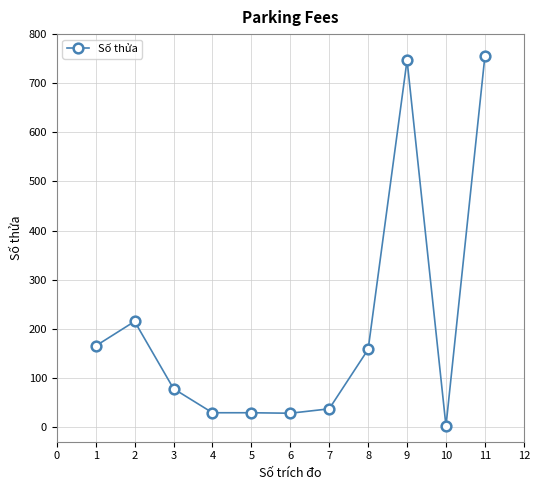

Where is the first local maximum?

2